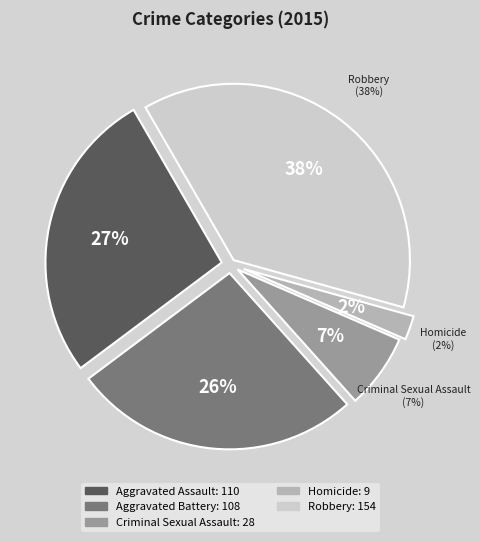

The Aggravated Assault slice represents 16% of the pie. True or false?

False